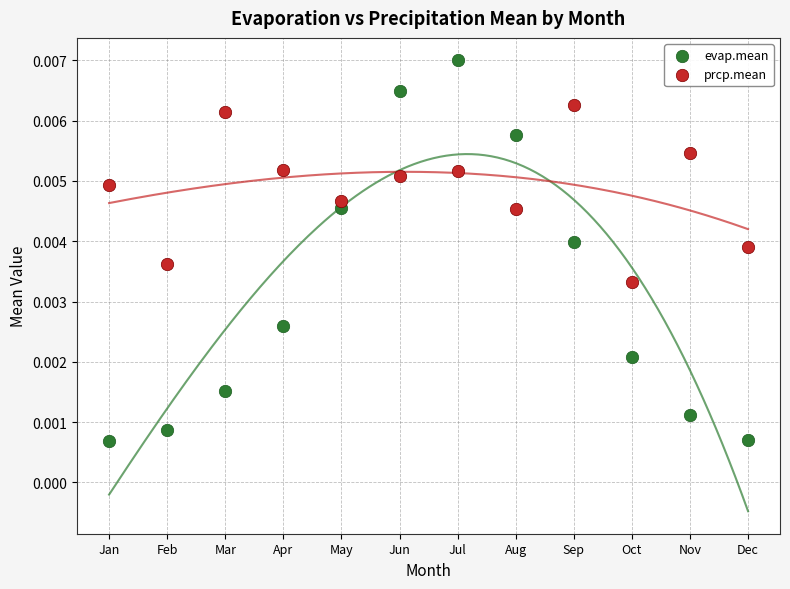

What is the X range (max minus min) for the scatter plot?

11.0